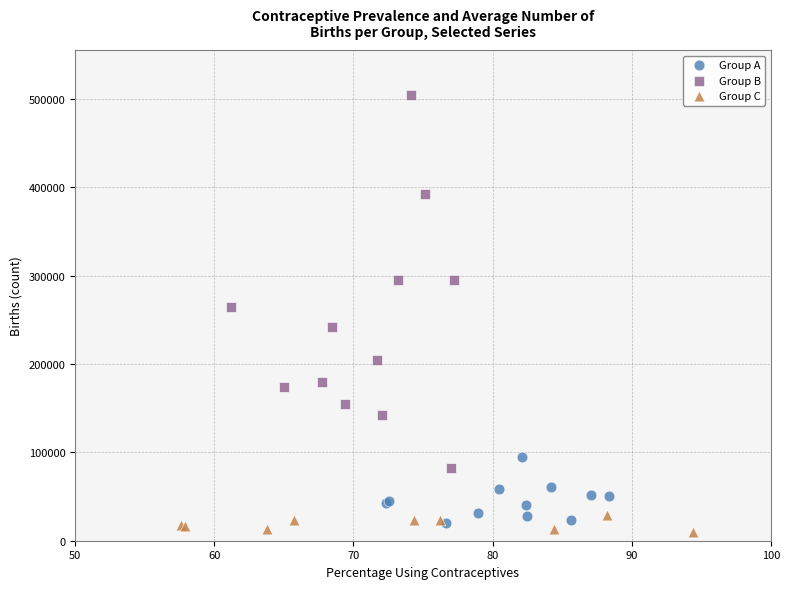

Which series reaches the maximum Y coordinate?

Group B